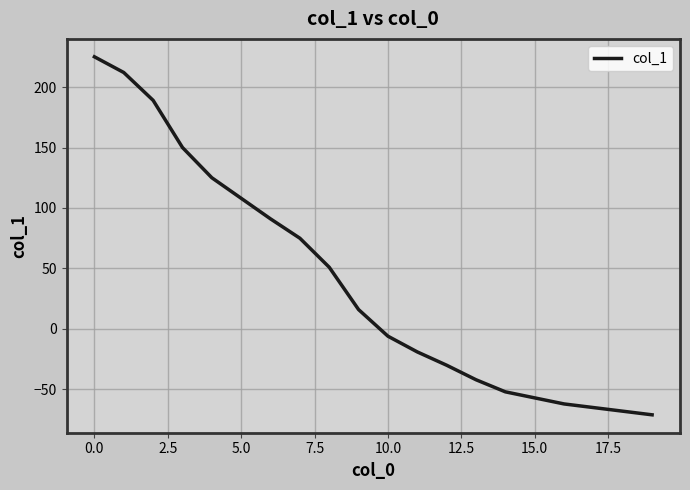

What is the smallest value displayed?

-71